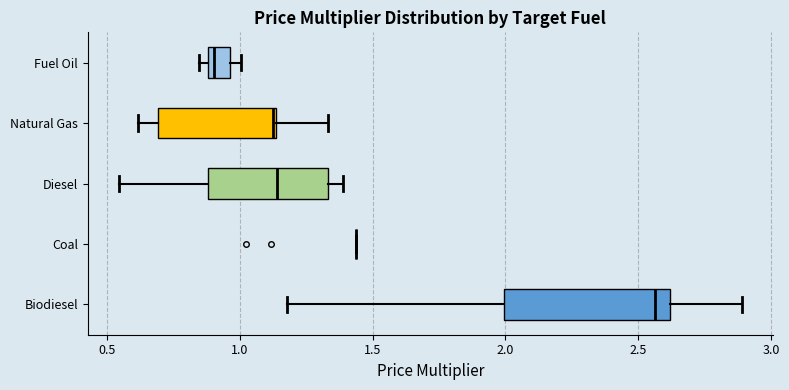

Reading bottom to top, transcribe this box plot: for each box, give where its median line is, the range the box spans, and where its two whiskers end, as read against the x-axis. The values are not printed on the chart, so give them approximately, as read against the axis.

Biodiesel: median 2.55, box 2.00 to 2.60, whiskers 1.20 to 2.90
Coal: box collapsed to a line at 1.45, whiskers 1.45 to 1.45
Diesel: median 1.15, box 0.90 to 1.35, whiskers 0.55 to 1.40
Natural Gas: median 1.15, box 0.70 to 1.15, whiskers 0.60 to 1.35
Fuel Oil: median 0.90 (just right of the box's left edge), box 0.90 to 0.95, whiskers 0.85 to 1.00